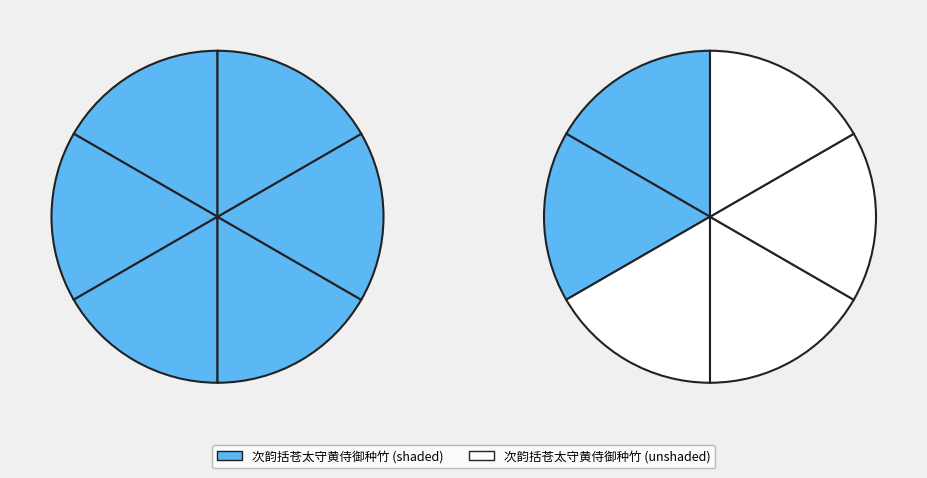

Which has a higher value, 次韵括苍太守黄侍御种竹 其二 or 次韵括苍太守黄侍御种竹 其一?

次韵括苍太守黄侍御种竹 其二